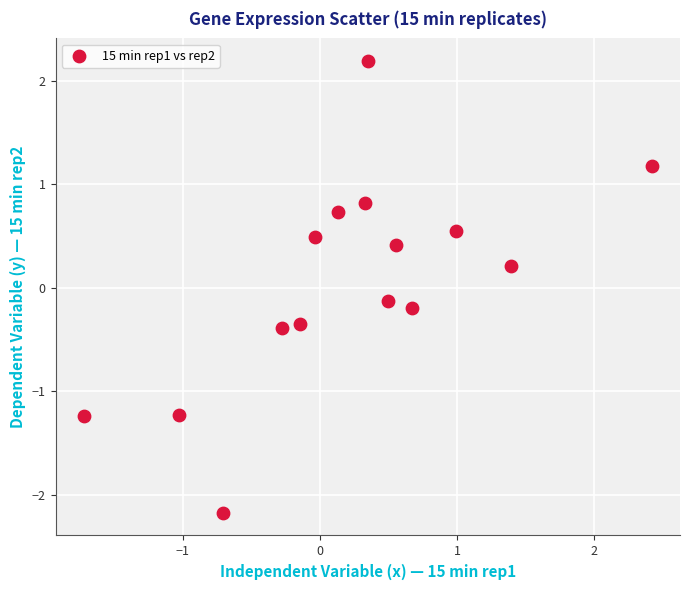

What is the range of Y values (max minus min)?

4.4